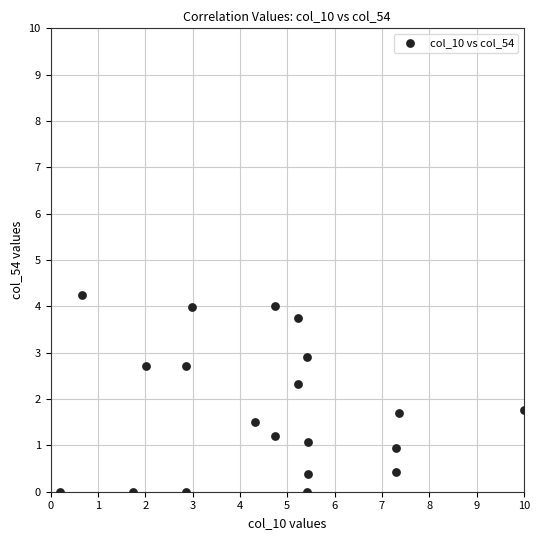

What is the range of Y values (max minus min)?

4.2